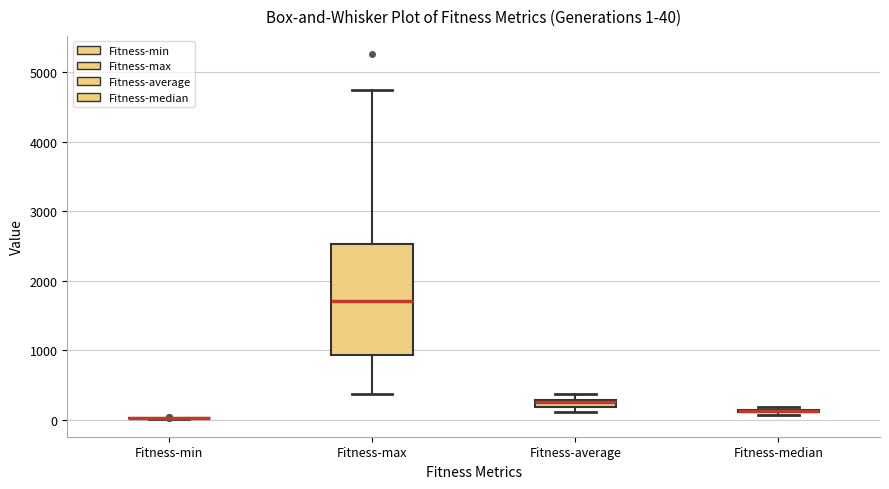

Comparing the boxes themselves (not the whiskers), which one is the tallest?

Fitness-max